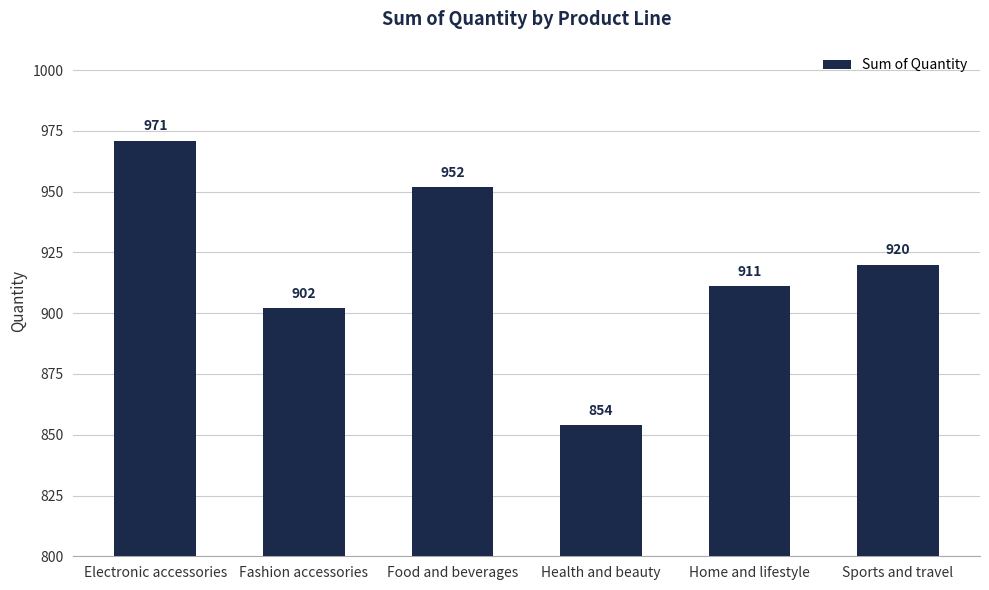

List the labels in order of value, smallest first.

Health and beauty, Fashion accessories, Home and lifestyle, Sports and travel, Food and beverages, Electronic accessories